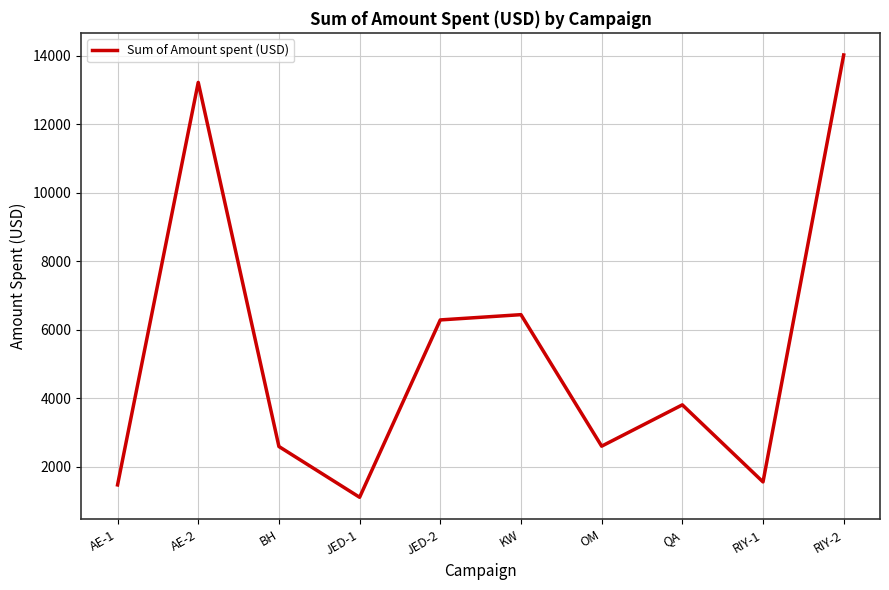

The chart shows a value of 3808.2 at QA. True or false?

True